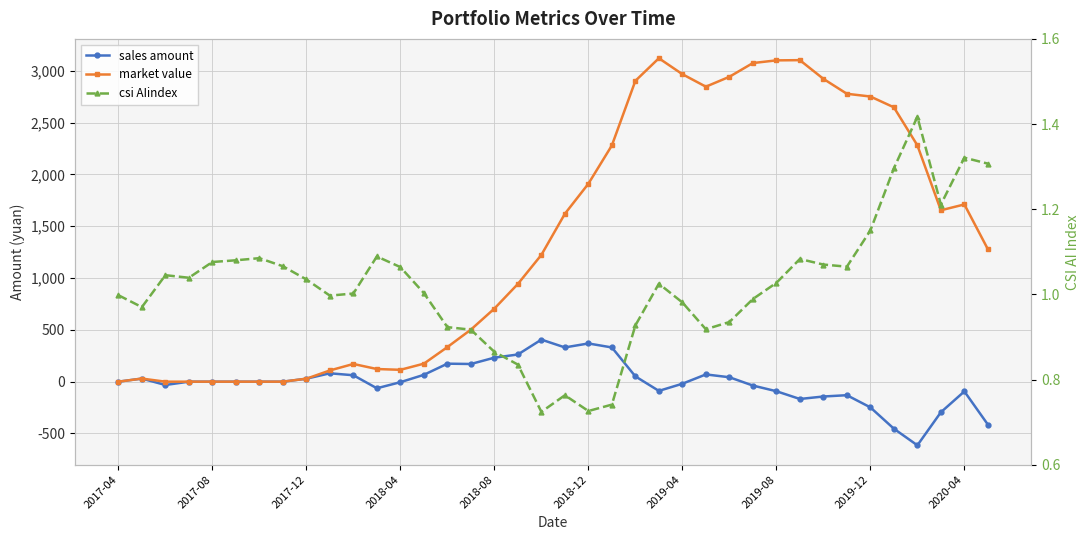

True or false: sales amount and market value cross at least once.

False